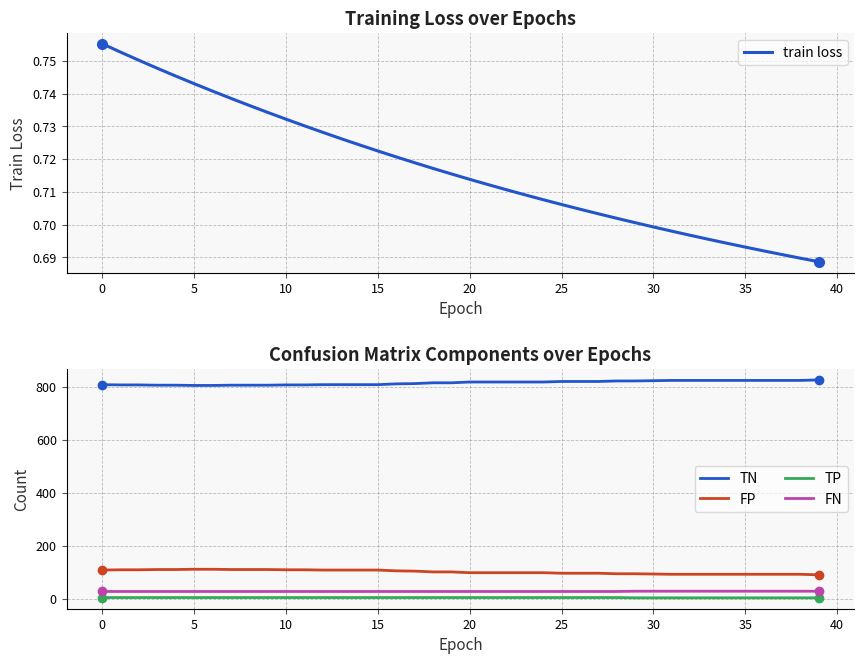

True or false: train loss has a value of 1.3 at 35.

False